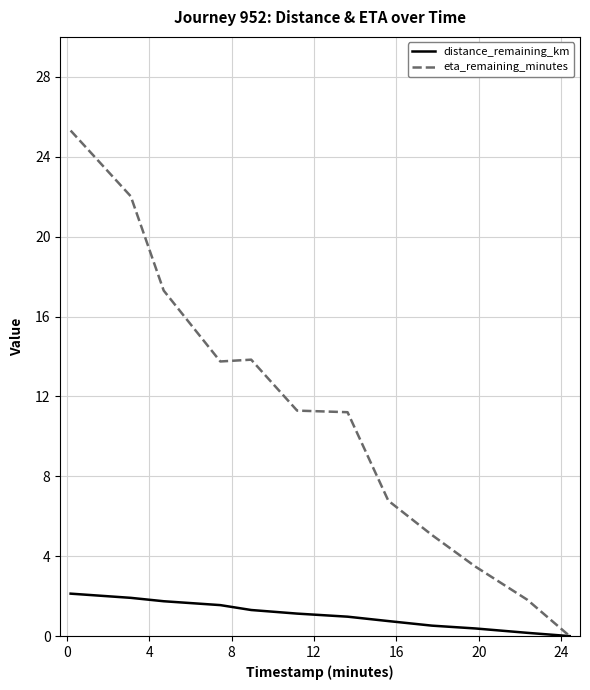

List the series in order of their overall mean, lowest first.

distance_remaining_km, eta_remaining_minutes